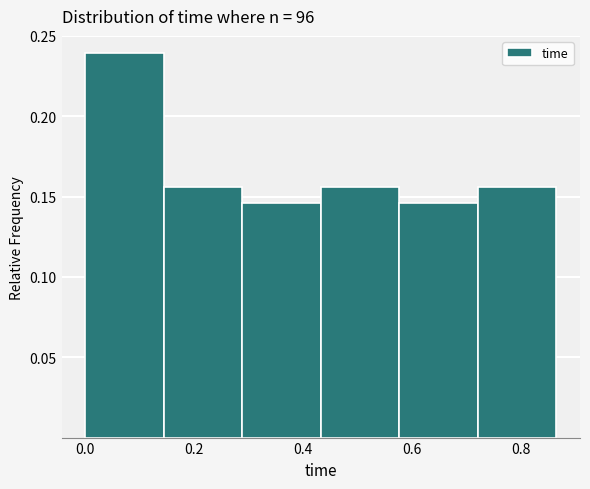

Over which range of the x-axis is the bar tallest?

0.00 to 0.14